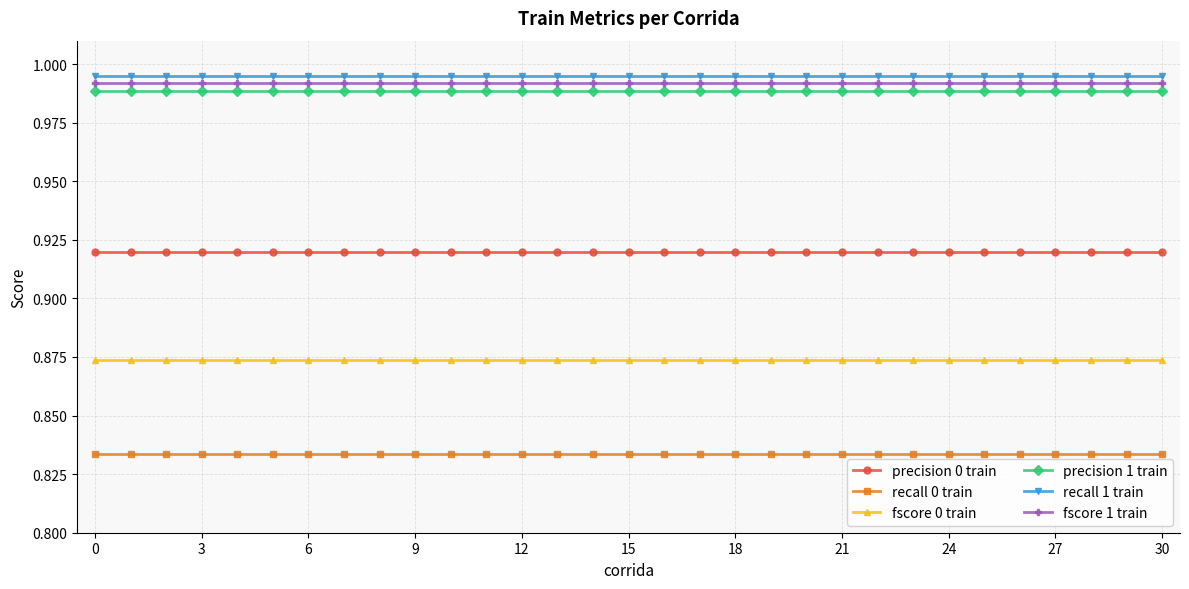

How many lines are shown in the chart?

6